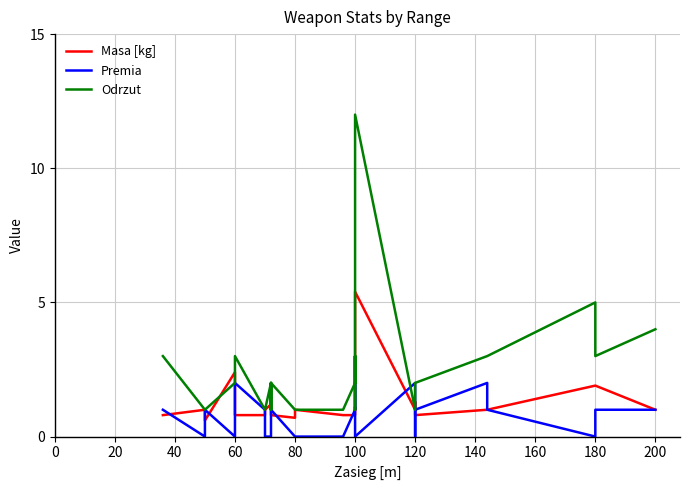

True or false: Premia has more than 0 points higher than both neighbors.

True